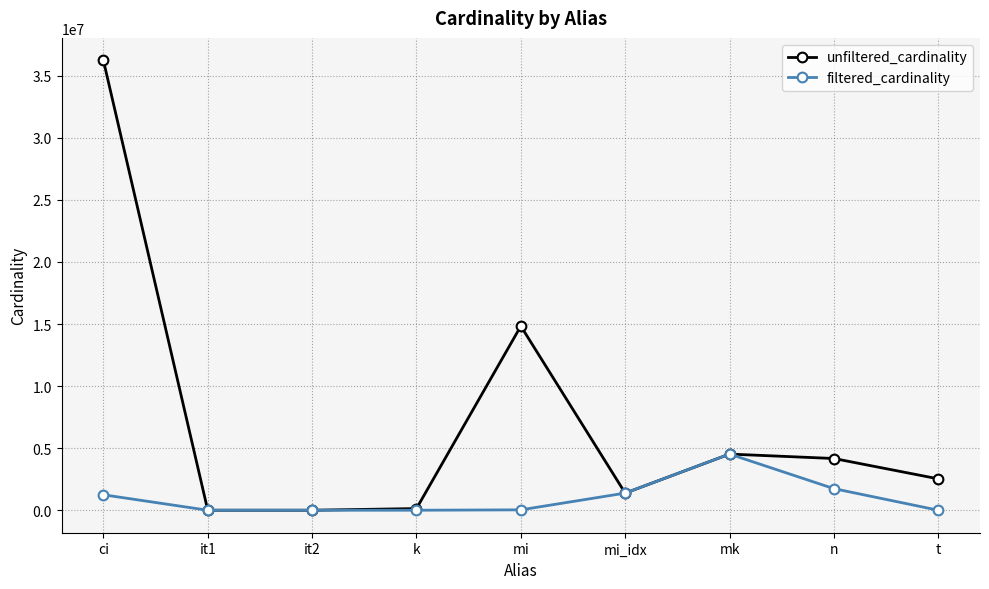

True or false: filtered_cardinality has more than 2 interior local peaks.

False